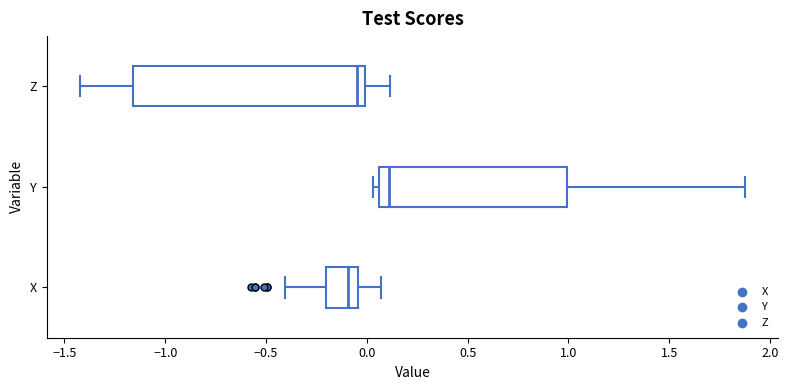

Reading bottom to top, read every box against the x-axis: the position of its median line, the range the box covers, and the ends of its whiskers. The values are not printed on the chart, so give them approximately, as read against the axis.

X: median -0.10, box -0.20 to -0.05, whiskers -0.40 to 0.05
Y: median 0.10, box 0.05 to 1.00, whiskers 0.05 (just left of the box's left edge) to 1.90
Z: median -0.05, box -1.15 to 0.00, whiskers -1.40 to 0.10